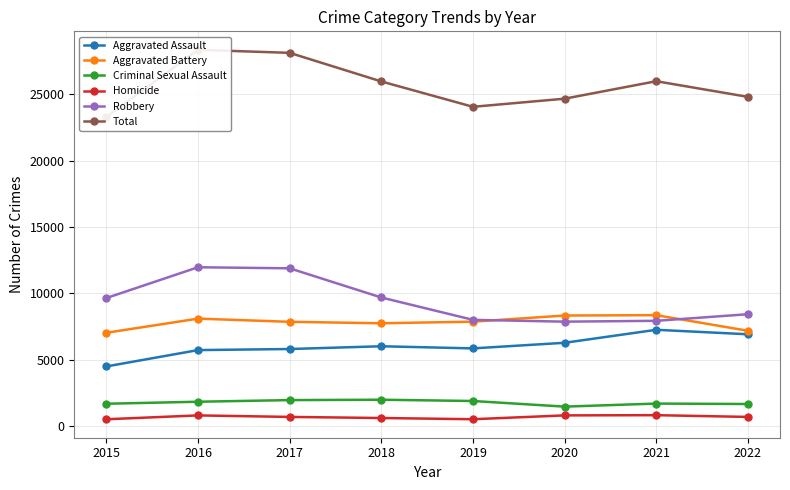

Read the Aggravated Battery value at 2020, to the nearest 50.

8300